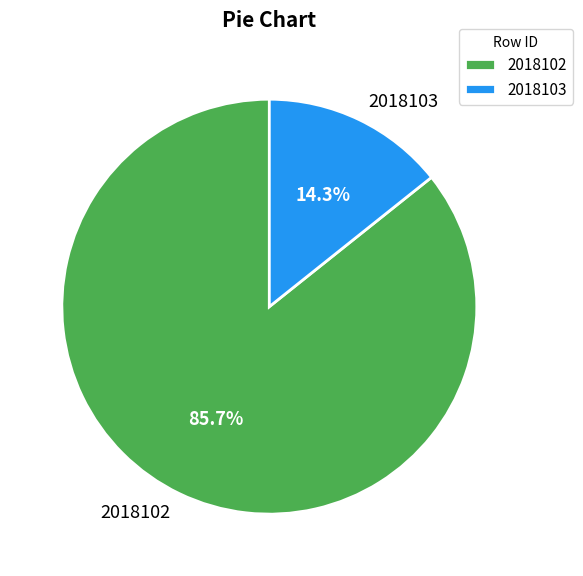

To the nearest percent, what is the difference between the largest and smallest slice percentages?

71%